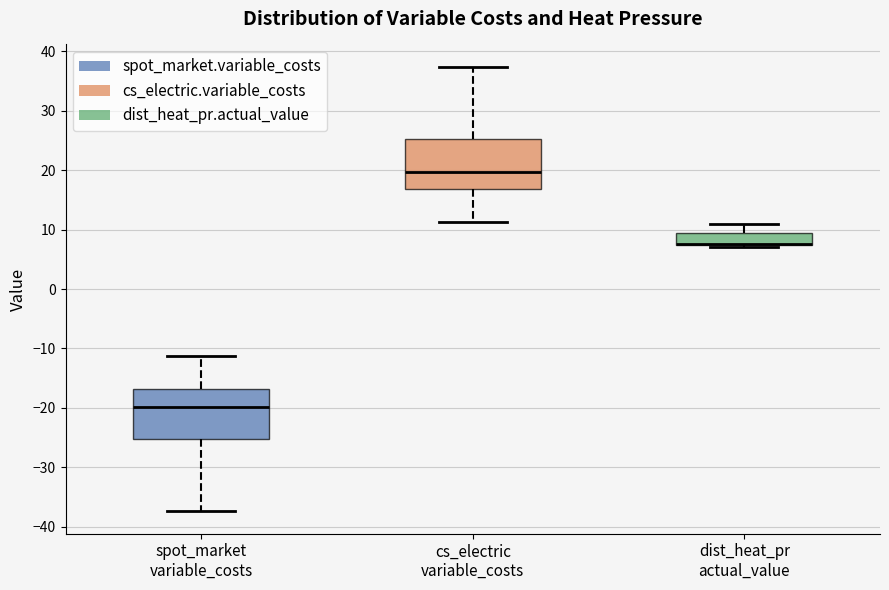

Reading left to right, read every box against the y-axis: the position of its median line, the range the box covers, and the ends of its whiskers. The values are not printed on the chart, so give them approximately, as read against the axis.

spot_market variable_costs: median -20, box -25 to -17, whiskers -37 to -11
cs_electric variable_costs: median 20, box 17 to 25, whiskers 11 to 37
dist_heat_pr actual_value: median 8 (drawn on the box's lower edge), box 7 to 10, whiskers 7 (just below the box's lower edge) to 11